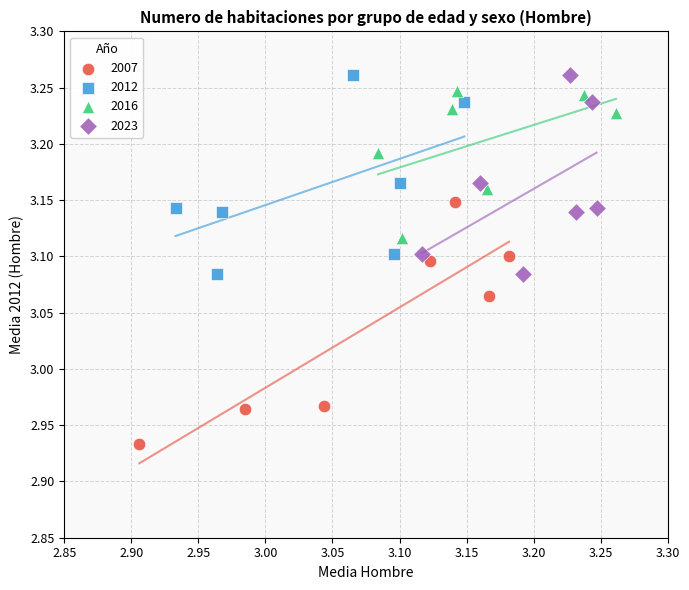

Which series reaches the minimum Y coordinate?

2007